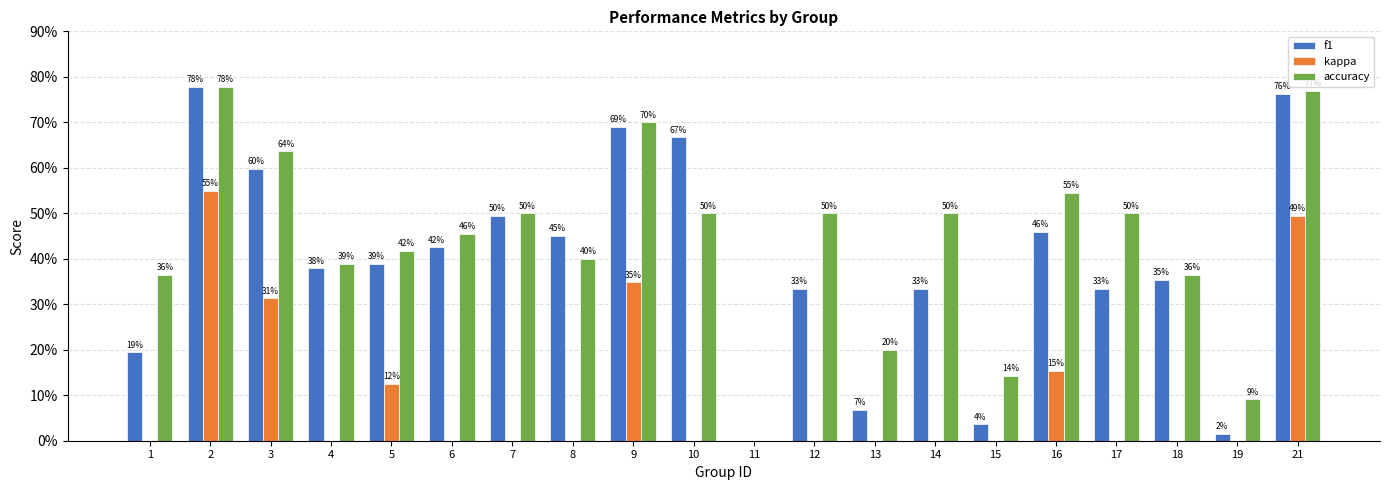

Reading left to right, extract all data points from this chart.

f1: 1=0.2	2=0.8	3=0.6	4=0.4	5=0.4	6=0.4	7=0.5	8=0.5	9=0.7	10=0.7	11=0.0	12=0.3	13=0.1	14=0.3	15=0.0	16=0.5	17=0.3	18=0.4	19=0.0	21=0.8
kappa: 1=0.0	2=0.6	3=0.3	4=-0.1	5=0.1	6=-0.1	7=0.0	8=-0.1	9=0.3	10=0.0	11=0.0	12=0.0	13=0.0	14=0.0	15=0.0	16=0.2	17=0.0	18=-0.3	19=0.0	21=0.5
accuracy: 1=0.4	2=0.8	3=0.6	4=0.4	5=0.4	6=0.5	7=0.5	8=0.4	9=0.7	10=0.5	11=0.0	12=0.5	13=0.2	14=0.5	15=0.1	16=0.5	17=0.5	18=0.4	19=0.1	21=0.8